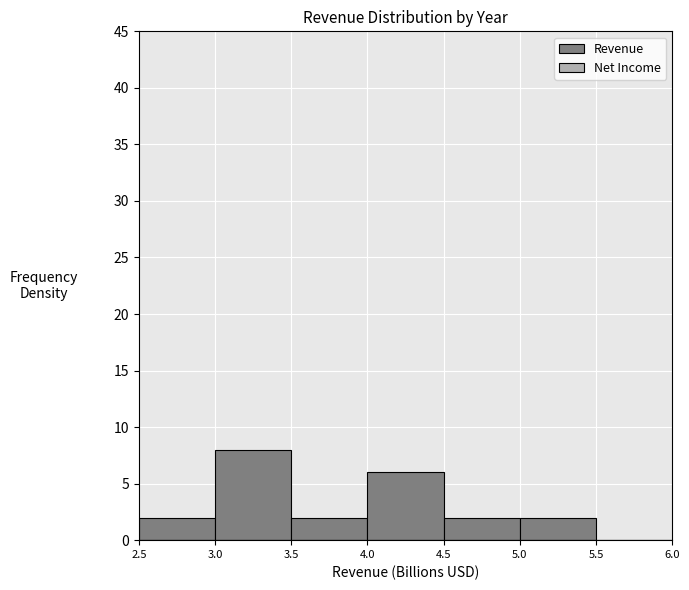

Which range on the x-axis has the tallest bar?

3.0 to 3.5